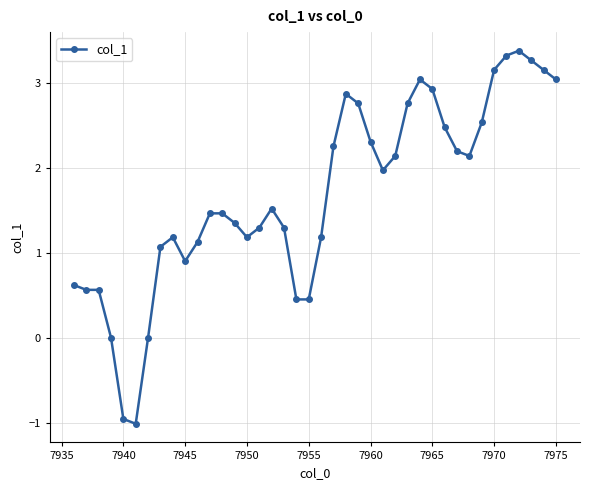

What is the value of the 40th point from the left?

3.0